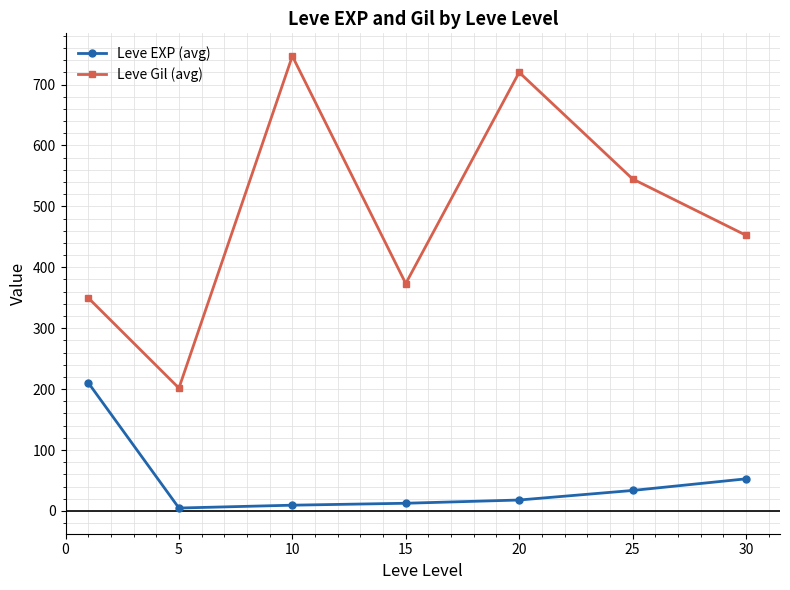

At how many categories does at least one series exceed 426?

4